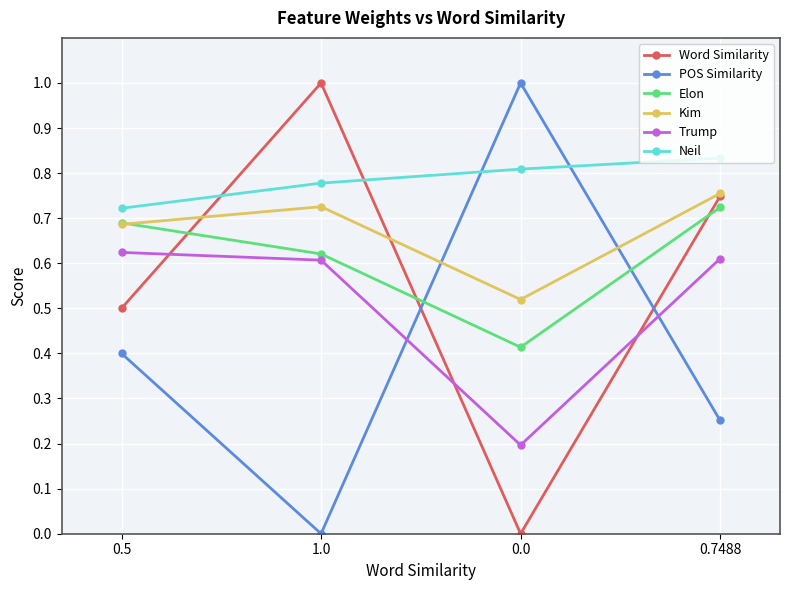

Count the POS Similarity values in the range 0 to 1.

4